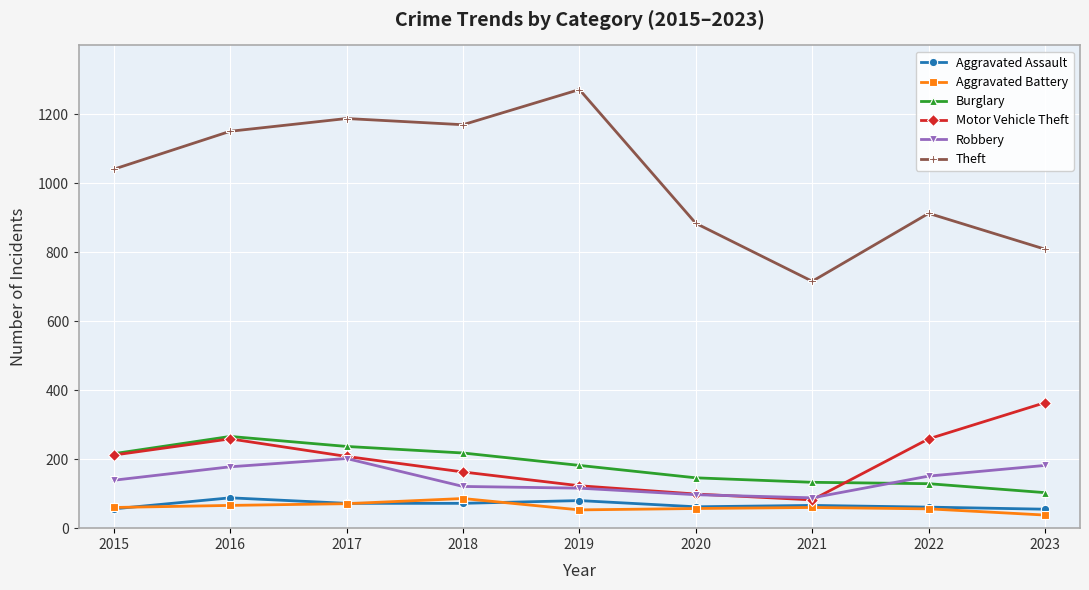

What is the total value across all series at 2018?

1830